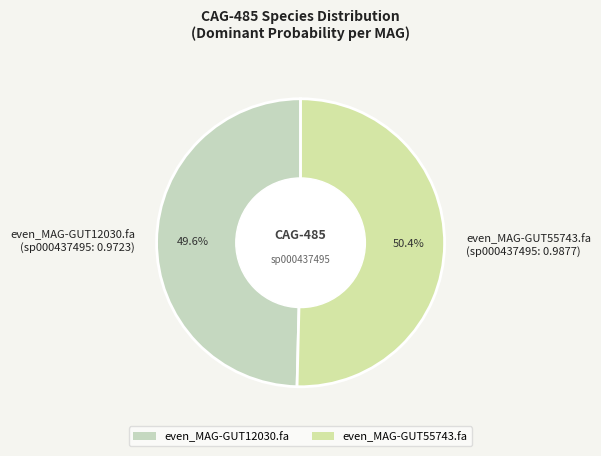

How many slices are in this pie chart?

2